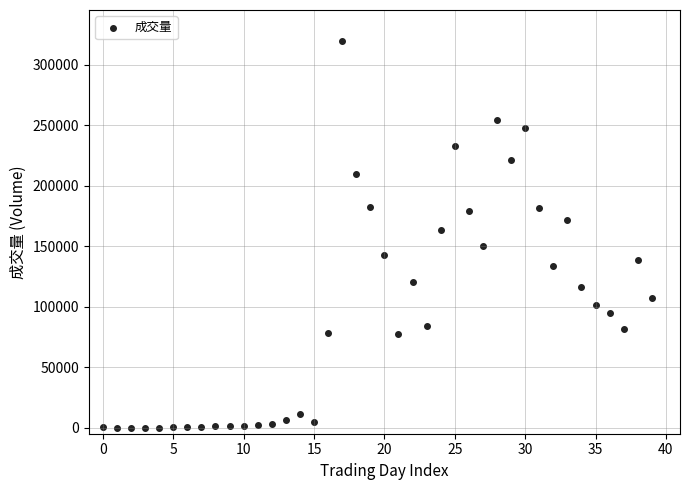

What is the range of Y values (max minus min)?

319711